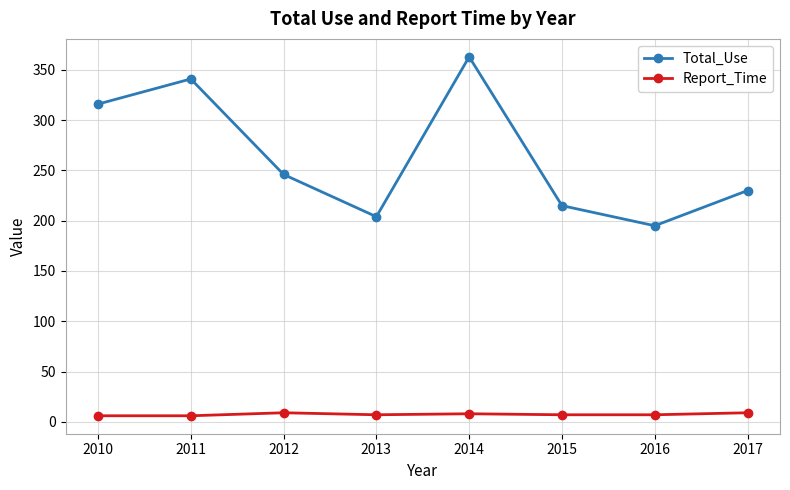

List the series in order of their peak value, lowest first.

Report_Time, Total_Use